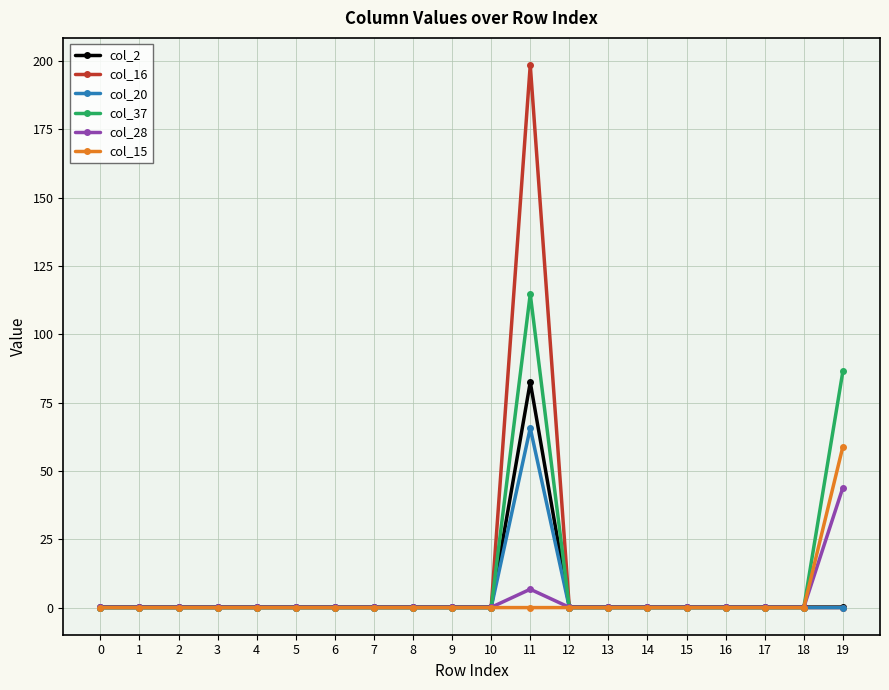

What is the sum of all col_15 values?

58.9